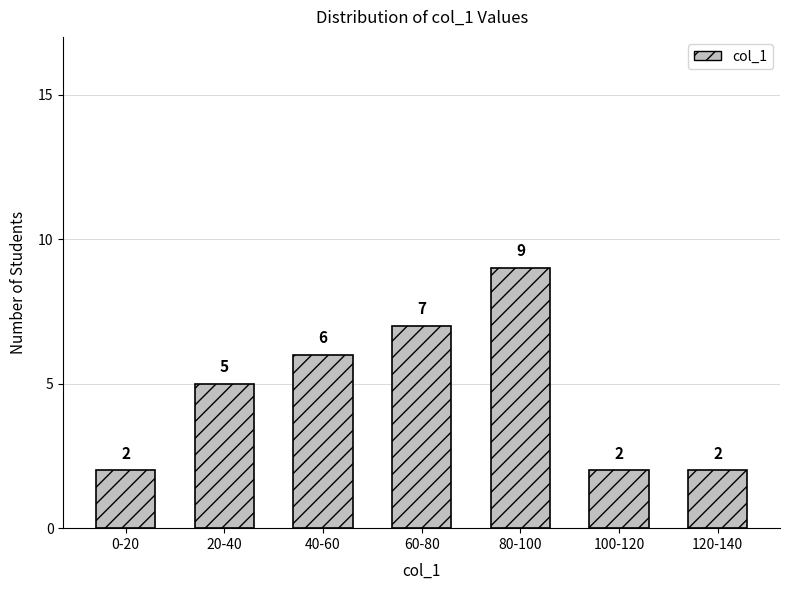

Reading left to right, extract all data points from this chart.

2	5	6	7	9	2	2